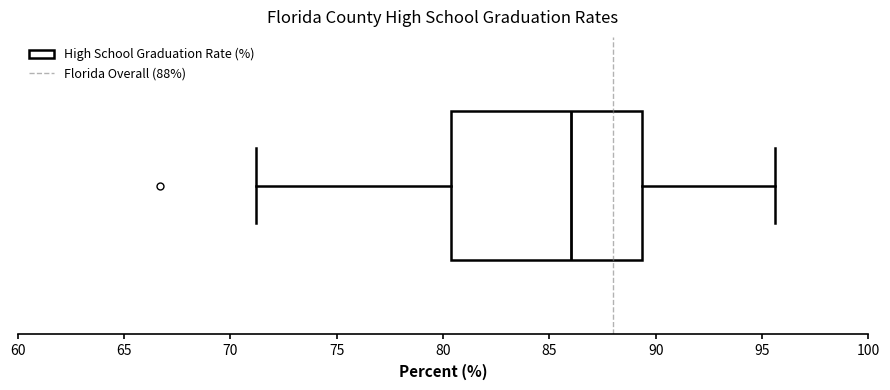

Transcribe this box plot: give where the median line is, the range the box spans, and where the two whiskers end, as read against the x-axis. The values are not printed on the chart, so give them approximately, as read against the axis.

median 86.0, box 80.5 to 89.5, whiskers 71.0 to 95.5